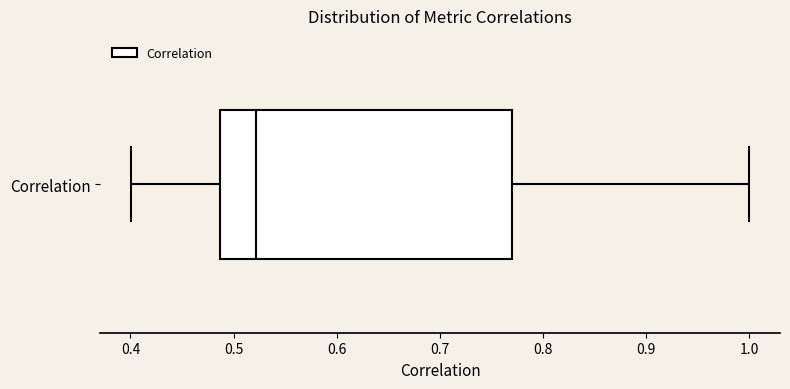

Read this box plot against the x-axis: the position of the median line, the range covered by the box, and the ends of both whiskers. The values are not printed on the chart, so give them approximately, as read against the axis.

median 0.52, box 0.49 to 0.77, whiskers 0.40 to 1.00